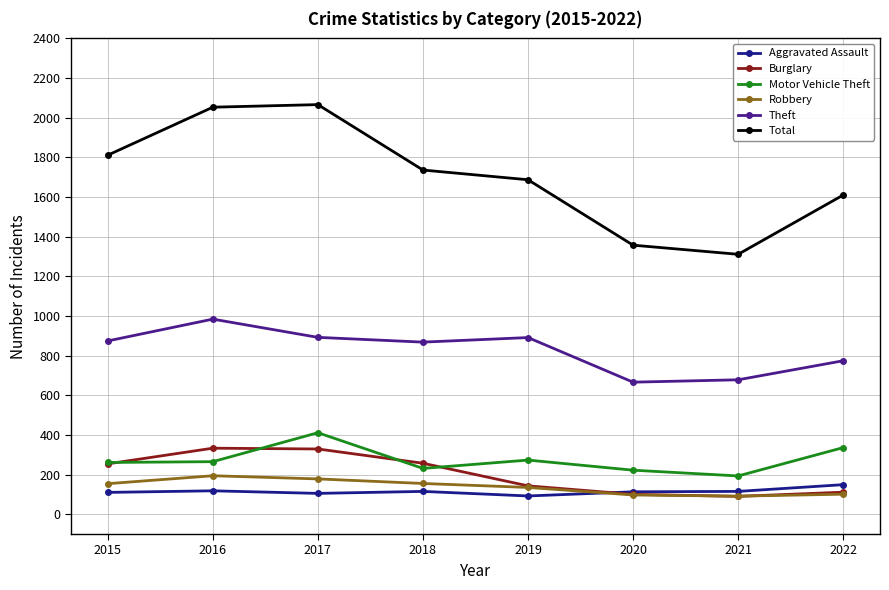

True or false: Total has a value of 1311 at 2021.

True